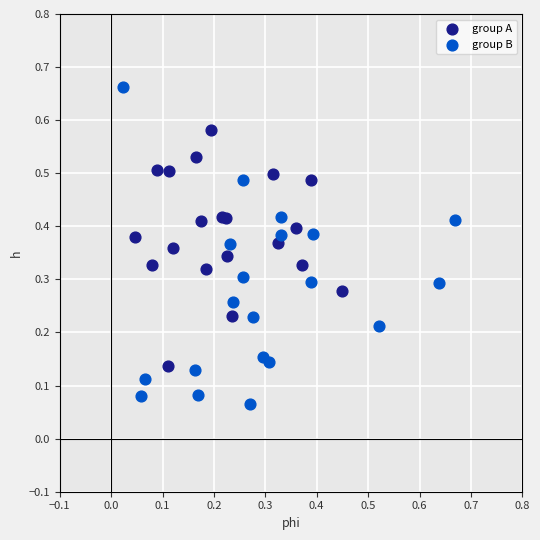

Which series contains the highest Y value?

group B